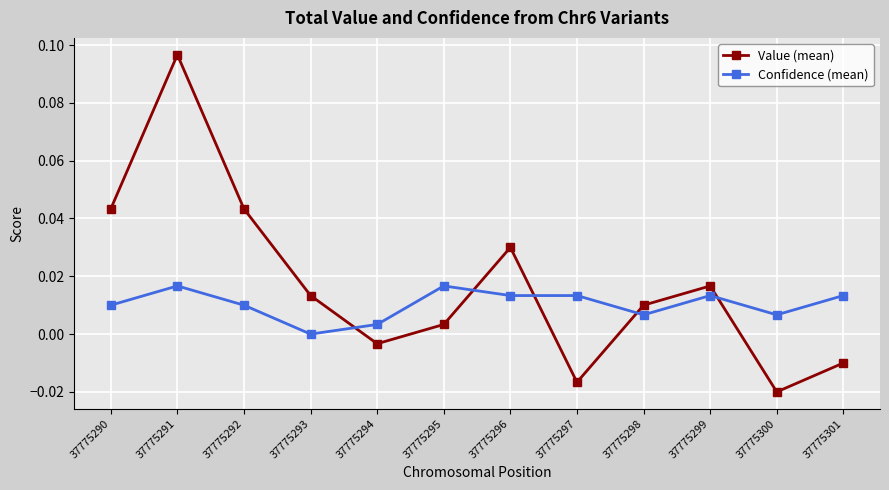

Which series has the largest total across all categories?

Value (mean)